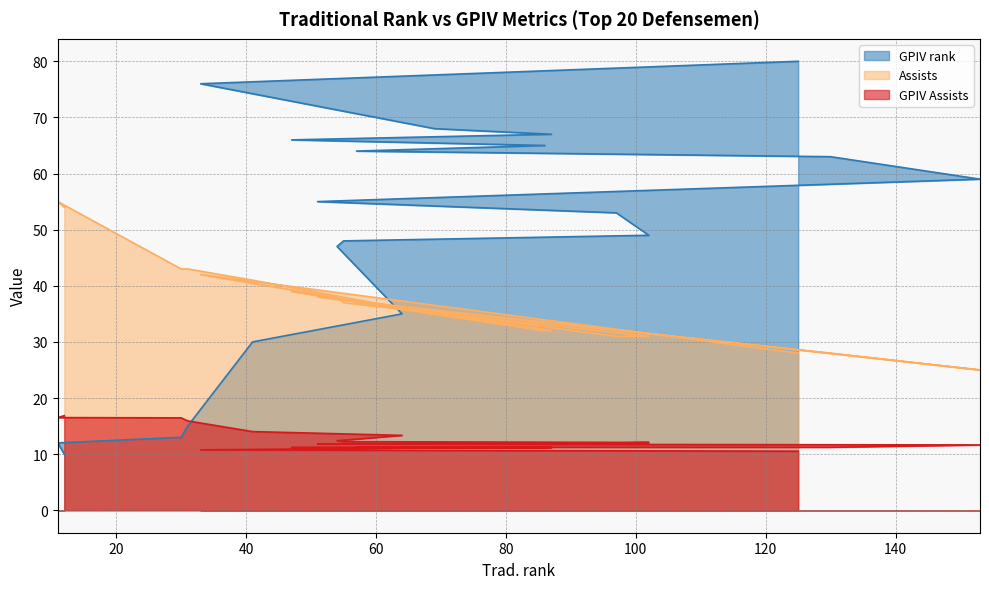

Where does the Assists series first go above 37?

12